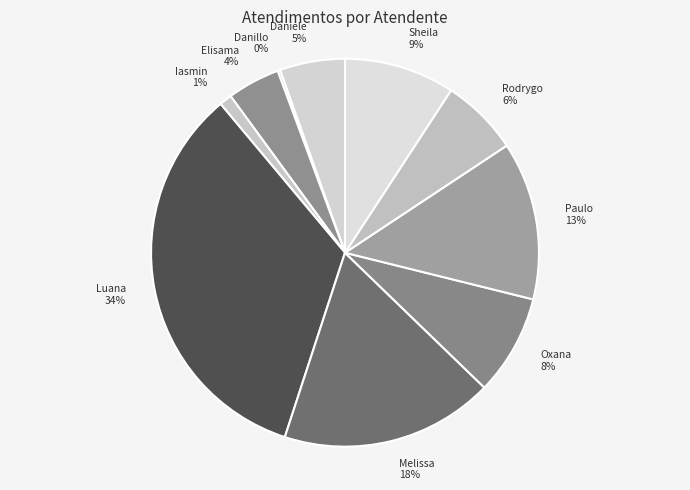

Rank the categories by value from lowest to highest.

Danillo Cavalheiro Afonso, Iasmin Correa de Lima, Elisama Walter Machado, Daniele Aparecida dos Santos, Rodrygo Moura Mujol, Oxana Andreli da Silva, Sheila Catarina de Campos, Paulo Roberto da Silva Junior, Melissa Maria Caleffi Zechini, Luana Cristine Sa dos Santos